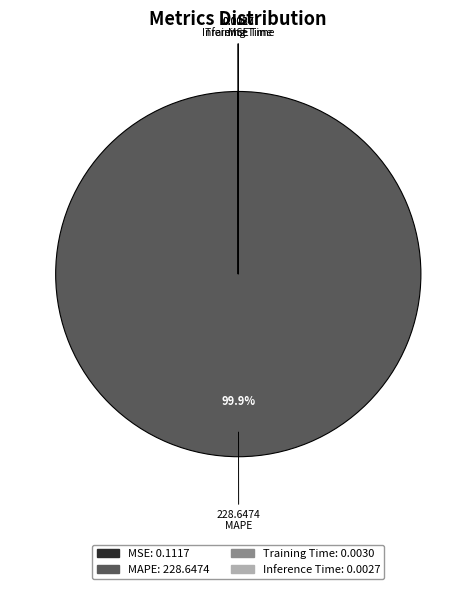

What is the largest slice in the pie chart?

MAPE